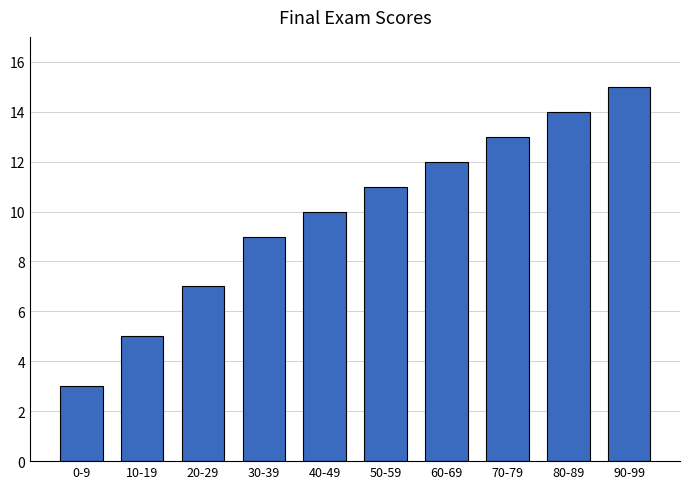

Reading left to right, what are all the values shown in this chart?

3	5	7	9	10	11	12	13	14	15